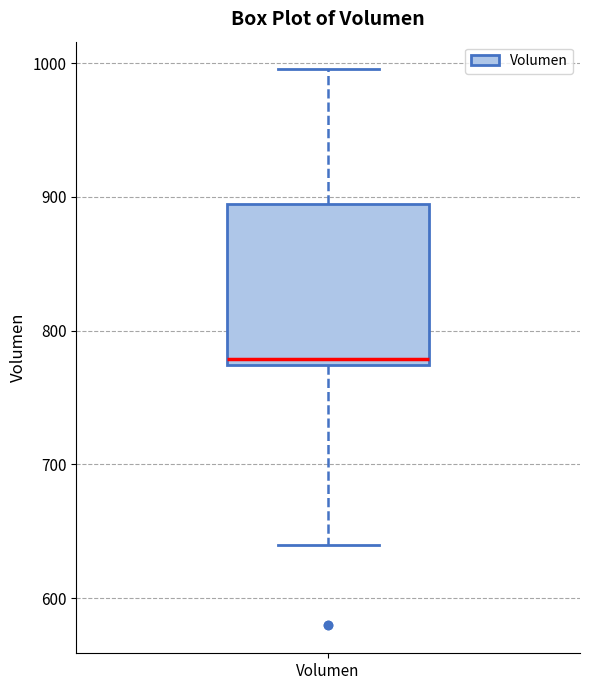

Transcribe this box plot: give where the median line is, the range the box spans, and where the two whiskers end, as read against the y-axis. The values are not printed on the chart, so give them approximately, as read against the axis.

median 780, box 770 to 890, whiskers 640 to 1000